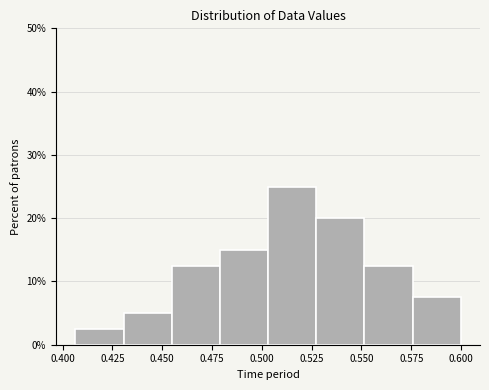

Reading left to right, transcribe this chart: for each bar, give the range it covers on the x-axis and its height. Neither the bar edges nor the heights are printed on the chart, so give them approximately, as read against the axes.

0.405 to 0.430: 3
0.430 to 0.455: 5
0.455 to 0.480: 13
0.480 to 0.505: 15
0.505 to 0.525: 25
0.525 to 0.550: 20
0.550 to 0.575: 13
0.575 to 0.600: 8